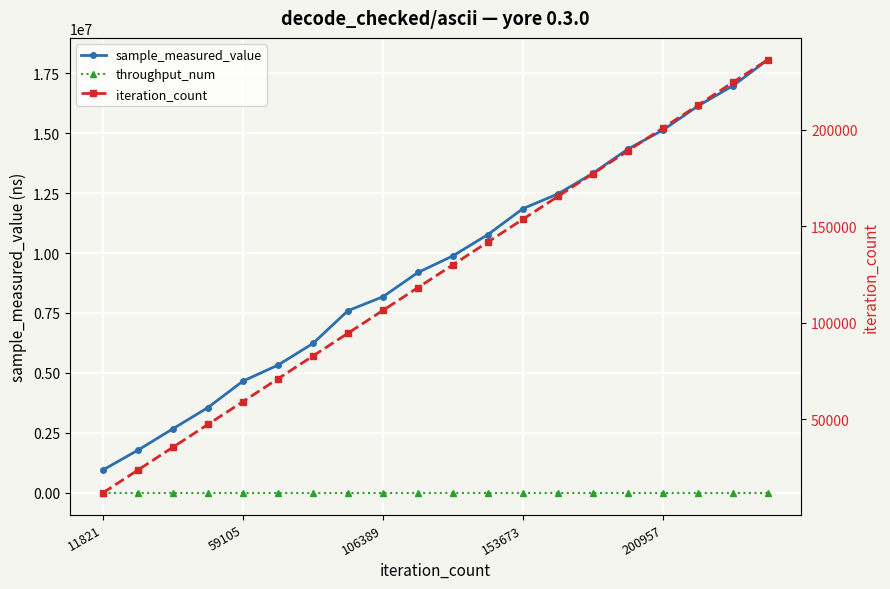

True or false: iteration_count and sample_measured_value cross at least once.

False